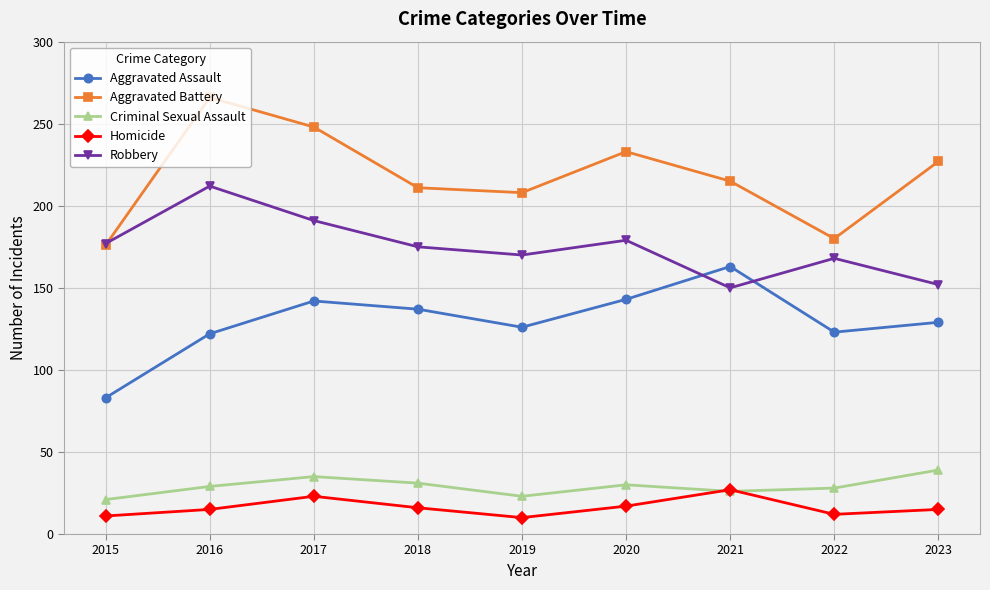

The value of Robbery at 2015 is 109. True or false?

False